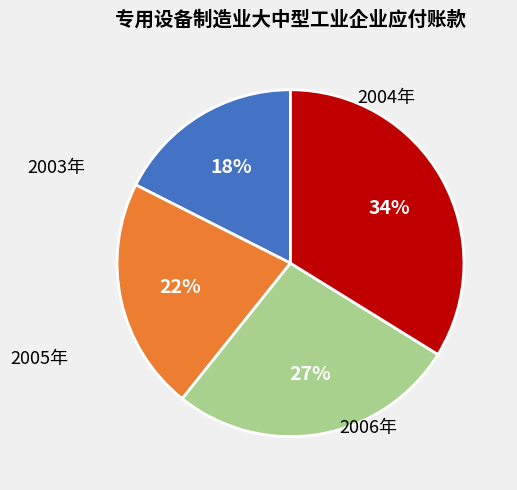

To the nearest percent, what is the difference between the largest and smallest slice percentages?

16%